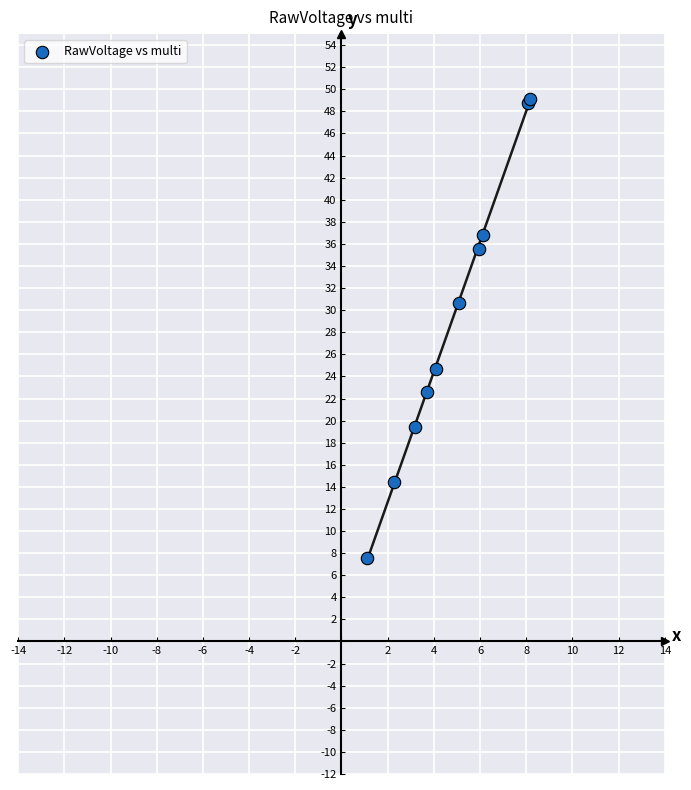

What Y value in the scatter plot is closest to 28?

30.6